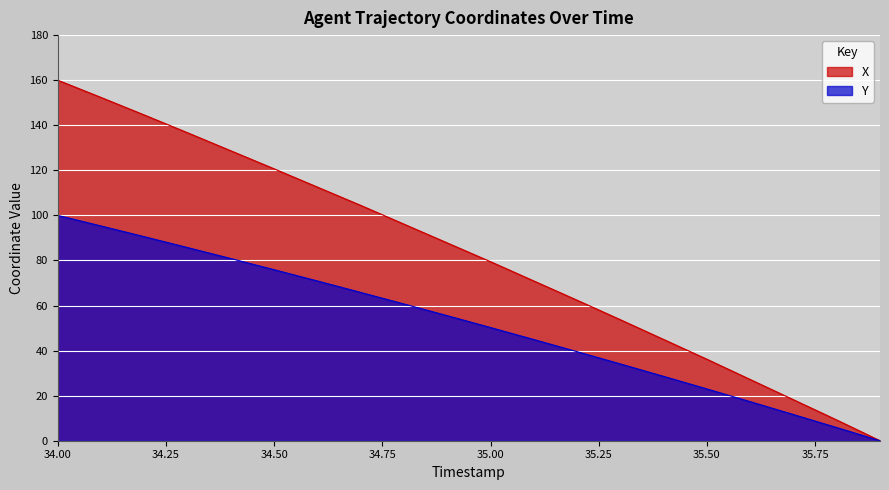

What is the total value across all series at 34.8?

156.8